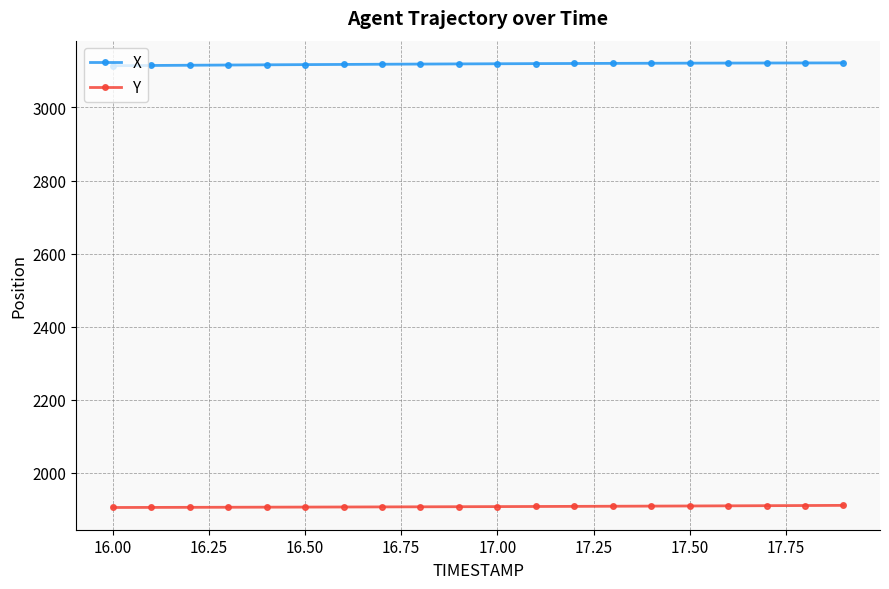

What are all the series names shown in the legend?

X, Y